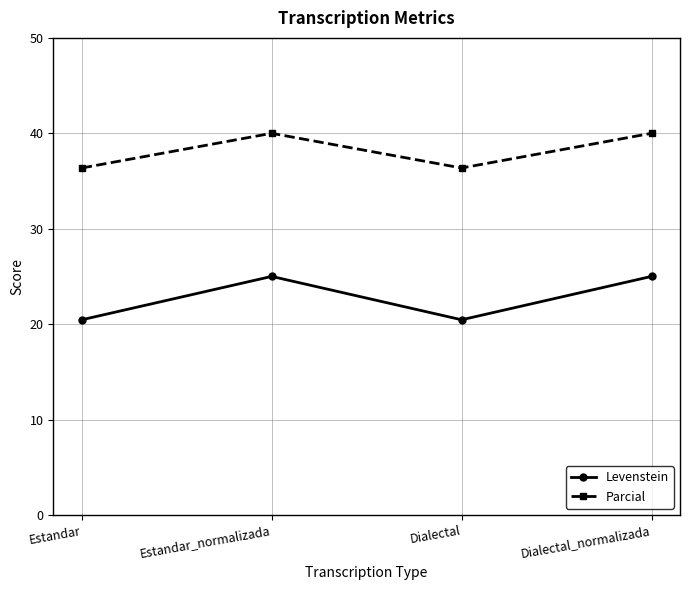

What are all the series names shown in the legend?

Levenstein, Parcial